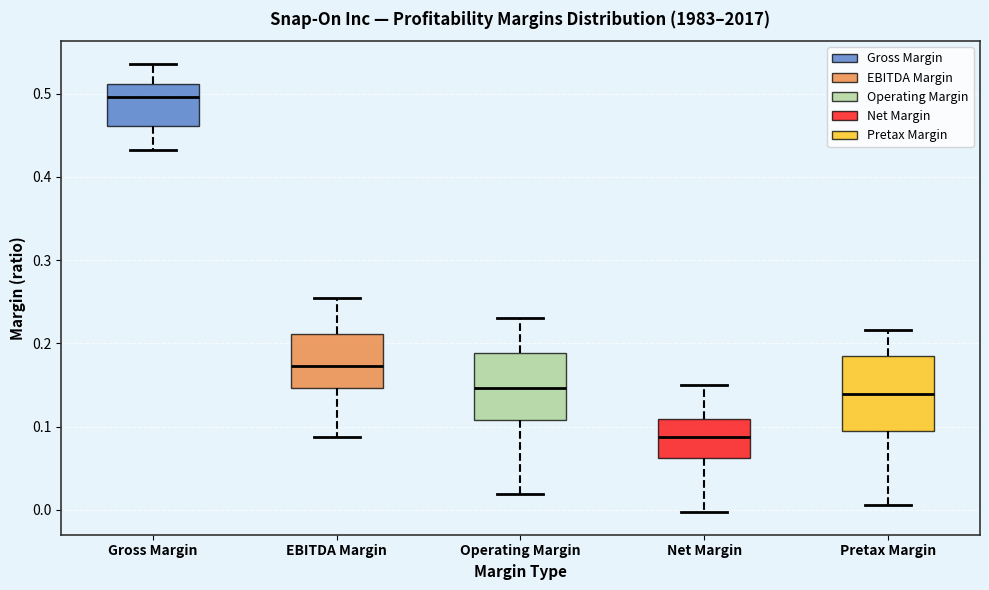

Reading left to right, read every box against the y-axis: the position of its median line, the range the box covers, and the ends of its whiskers. The values are not printed on the chart, so give them approximately, as read against the axis.

Gross Margin: median 0.50, box 0.46 to 0.51, whiskers 0.43 to 0.54
EBITDA Margin: median 0.17, box 0.15 to 0.21, whiskers 0.09 to 0.25
Operating Margin: median 0.15, box 0.11 to 0.19, whiskers 0.02 to 0.23
Net Margin: median 0.09, box 0.06 to 0.11, whiskers 0.00 to 0.15
Pretax Margin: median 0.14, box 0.09 to 0.18, whiskers 0.01 to 0.22